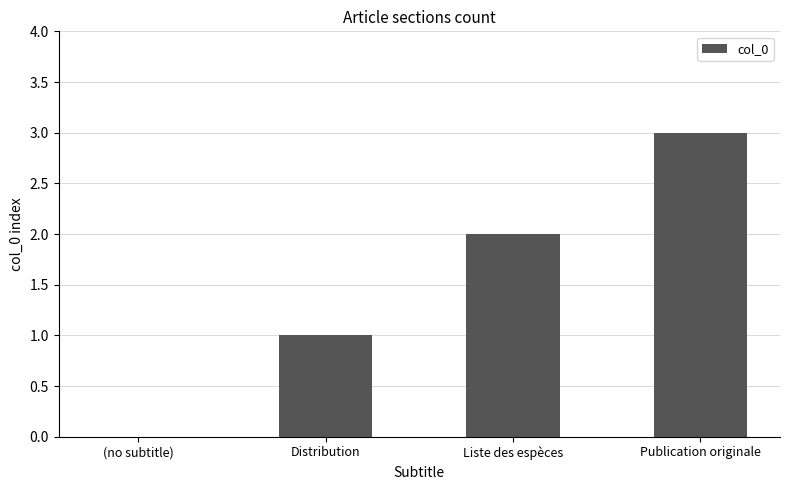

How many data points does each series have?

4